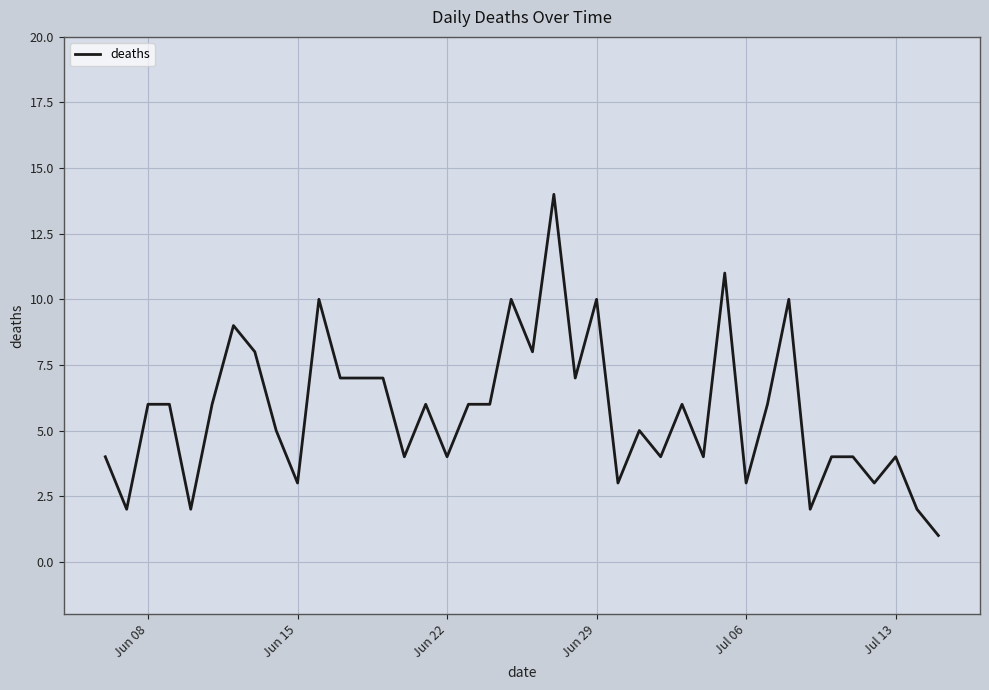

Does the chart display data point markers on the line(s)?

No